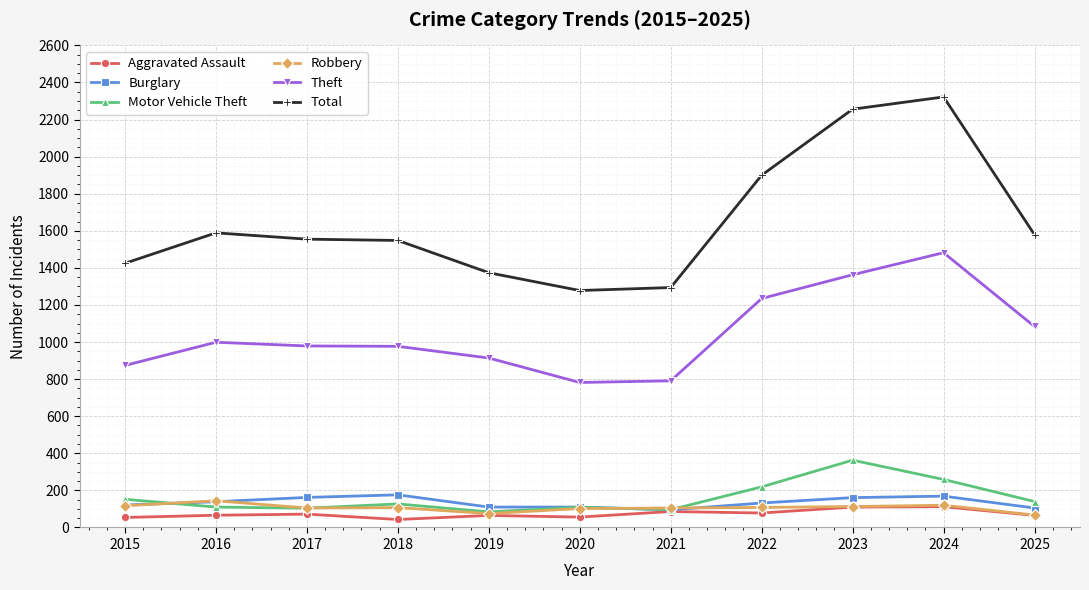

What is the value of the Total point at the 8th from the left?

1900